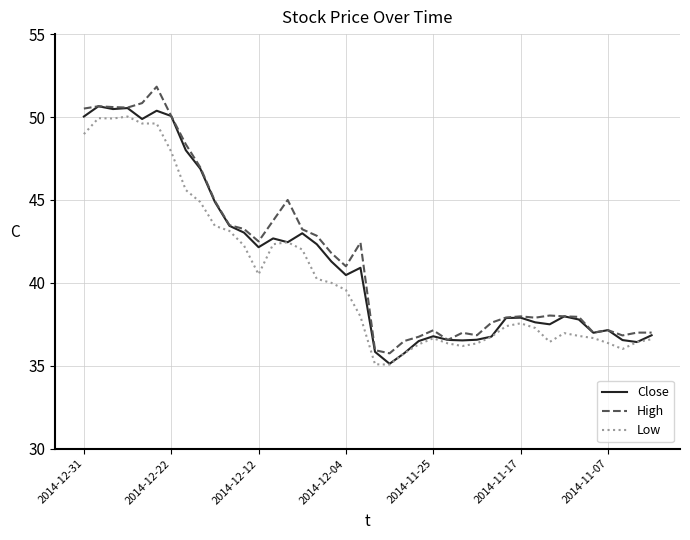

What are all the series names shown in the legend?

Close, High, Low